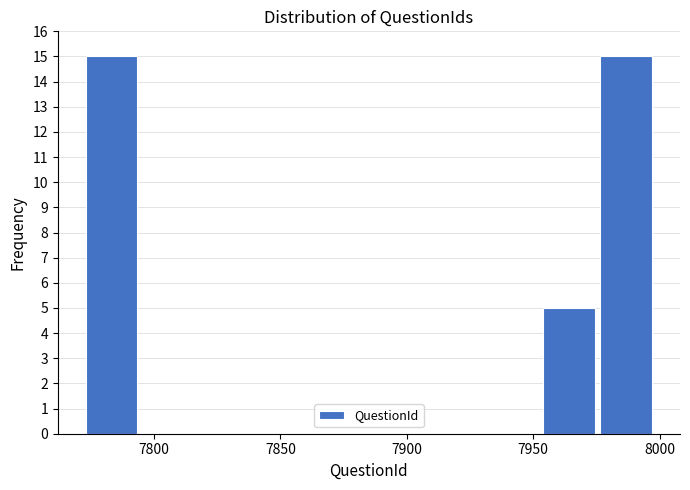

Reading left to right, list every bar in this chart as the range it spans on the x-axis followed by its height. Neither the bar edges nor the heights are printed on the chart, so give them approximately, as read against the axes.

7770 to 7795: 15
7795 to 7815: 0
7815 to 7840: 0
7840 to 7860: 0
7860 to 7885: 0
7885 to 7910: 0
7910 to 7930: 0
7930 to 7955: 0
7955 to 7975: 5
7975 to 8000: 15